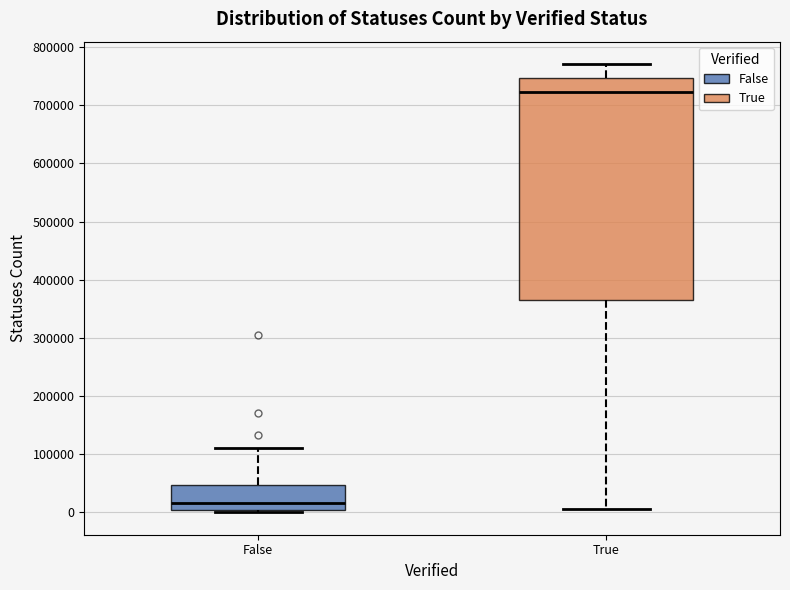

Reading left to right, transcribe this box plot: for each box, give where its median line is, the range the box spans, and where its two whiskers end, as read against the y-axis. The values are not printed on the chart, so give them approximately, as read against the axis.

False: median 20000, box 0 to 50000, whiskers 0 (just below the box's lower edge) to 110000
True: median 720000, box 360000 to 750000, whiskers 10000 to 770000